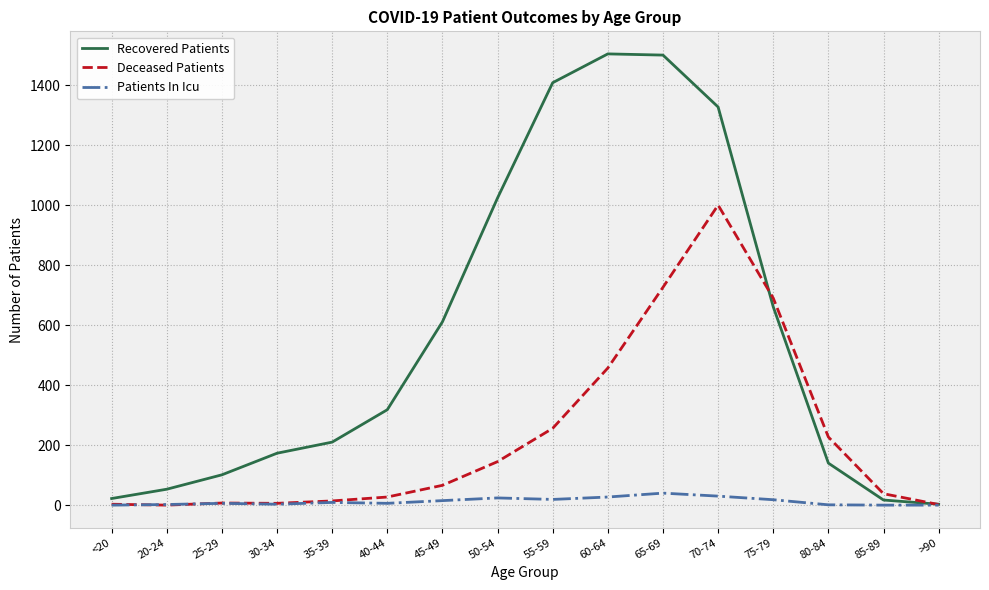

What is the highest value of the Patients In Icu series?

40